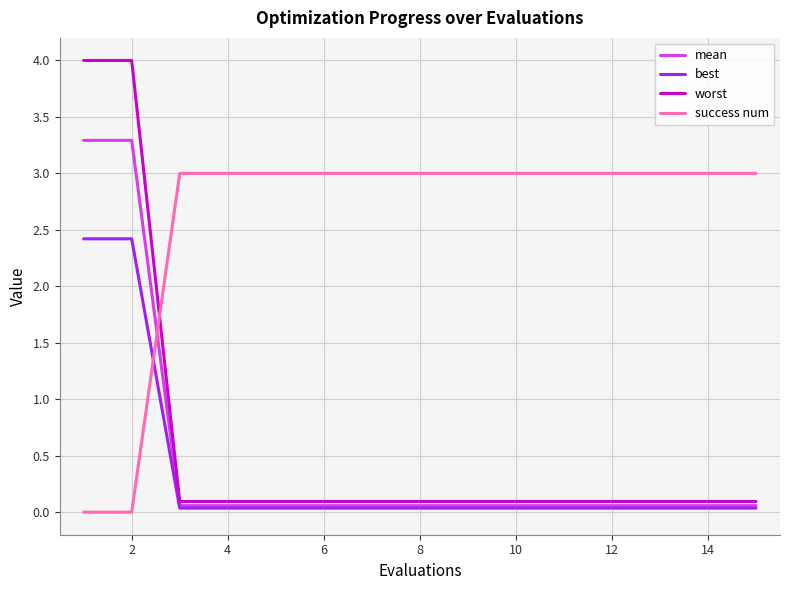

Which series has the largest total across all categories?

success num